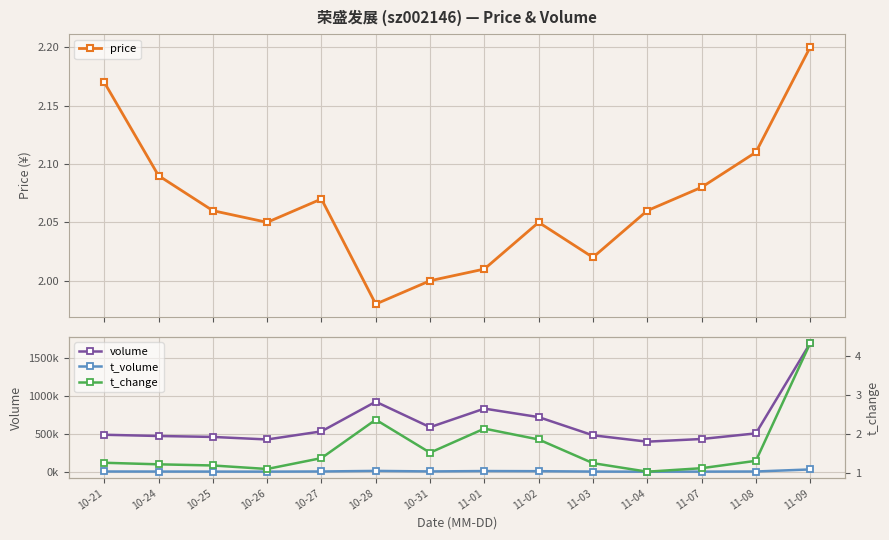

At how many categories does at least one series exceed 1305222?

1